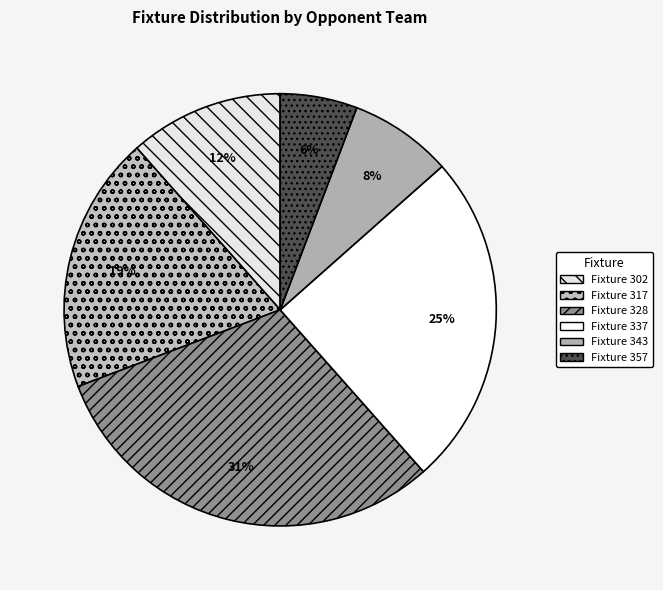

What percentage is the Fixture 357 slice, to the nearest percent?

6%